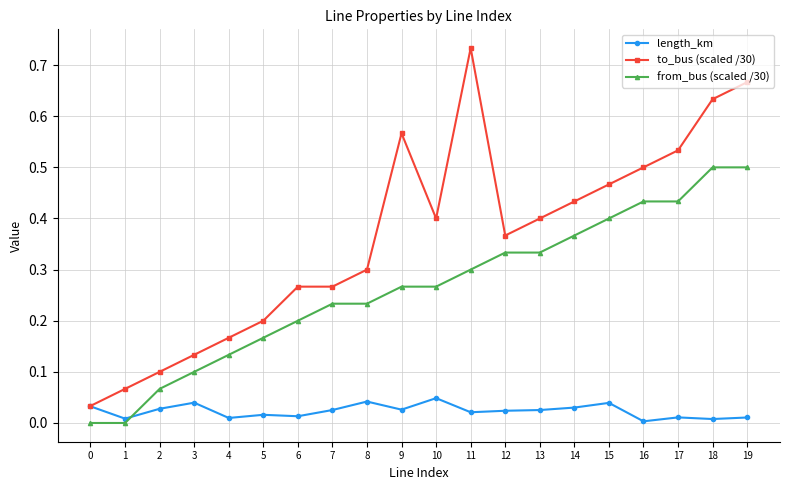

True or false: to_bus (scaled /30) has more than 1 points higher than both neighbors.

True